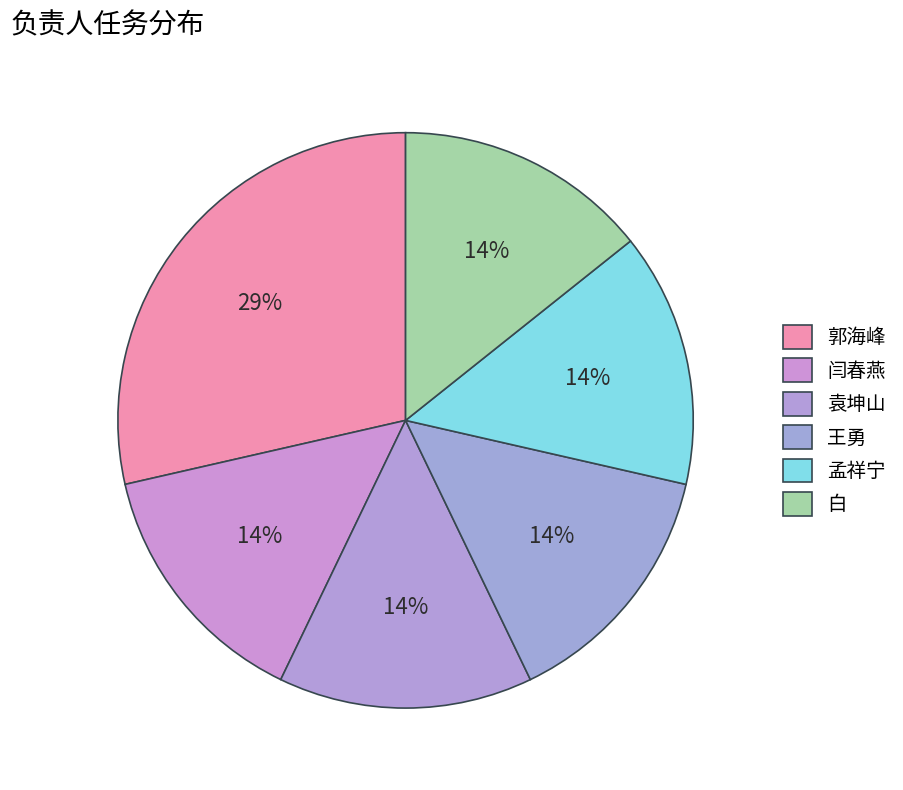

Which has a higher value, 郭海峰 or 袁坤山?

郭海峰